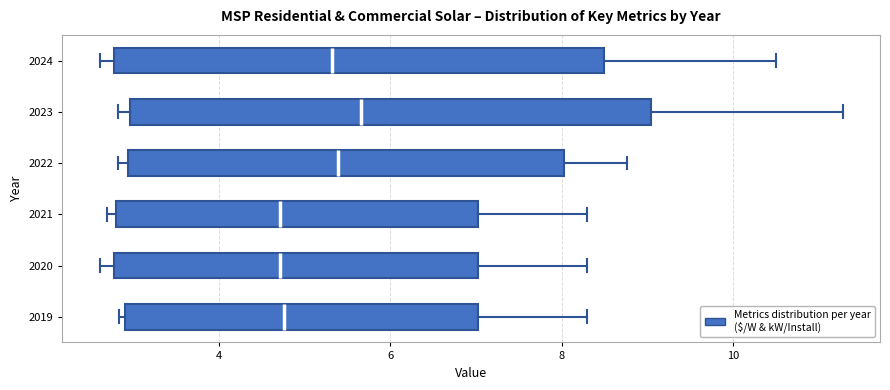

Comparing the boxes themselves (not the whiskers), which one is the widest?

2023